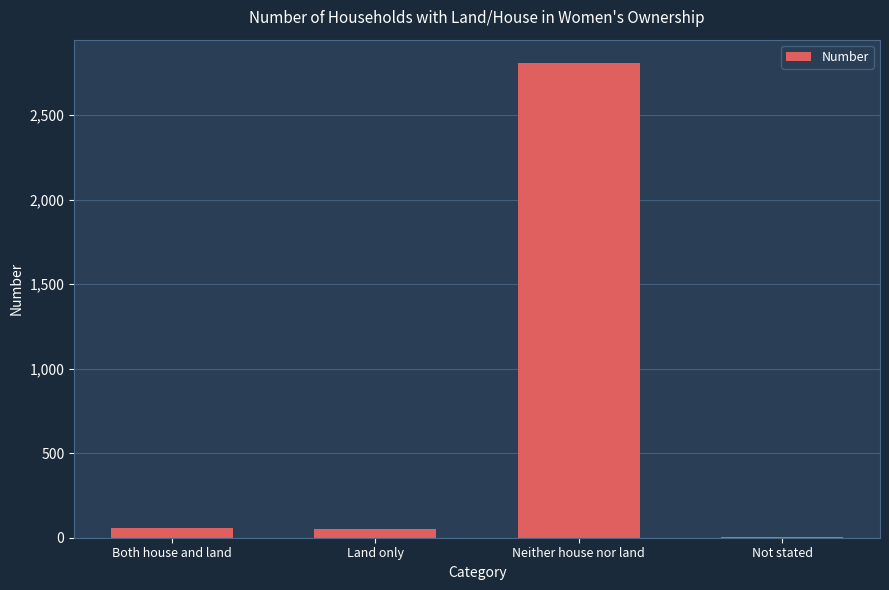

What is the approximate value at Both house and land?

59